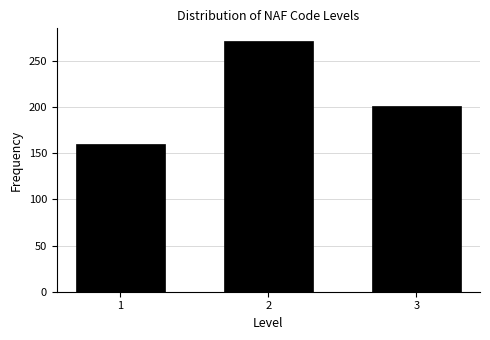

Reading left to right, extract all data points from this chart.

1=160	2=272	3=201